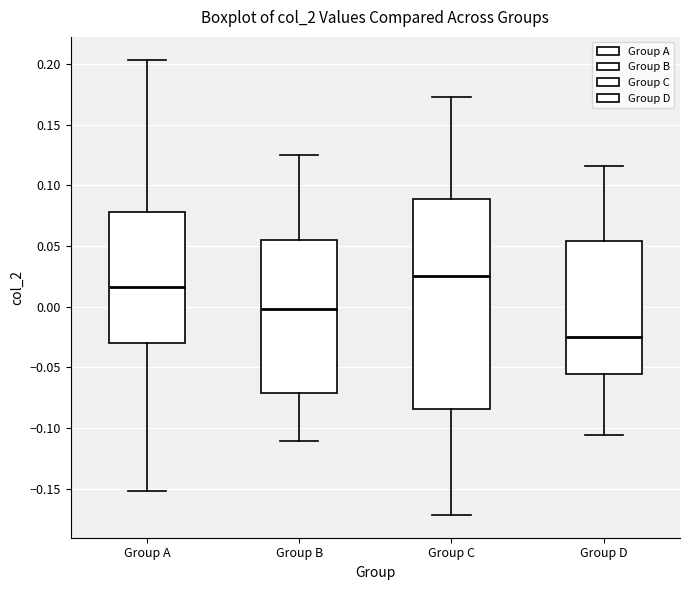

Which box's median line is the lowest?

Group D